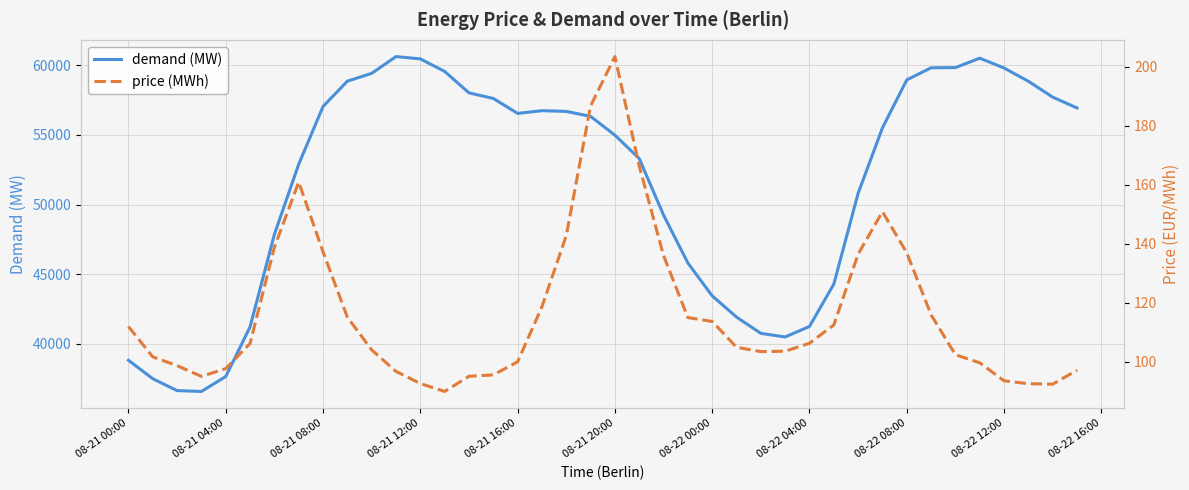

Rank the series by their maximum value, from highest to lowest.

demand (MW), price (MWh)